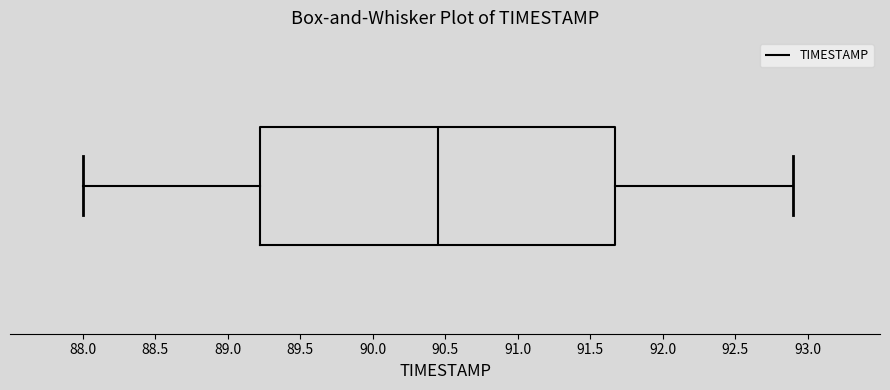

Read this box plot against the x-axis: the position of the median line, the range covered by the box, and the ends of both whiskers. The values are not printed on the chart, so give them approximately, as read against the axis.

median 90.45, box 89.25 to 91.70, whiskers 88.00 to 92.90